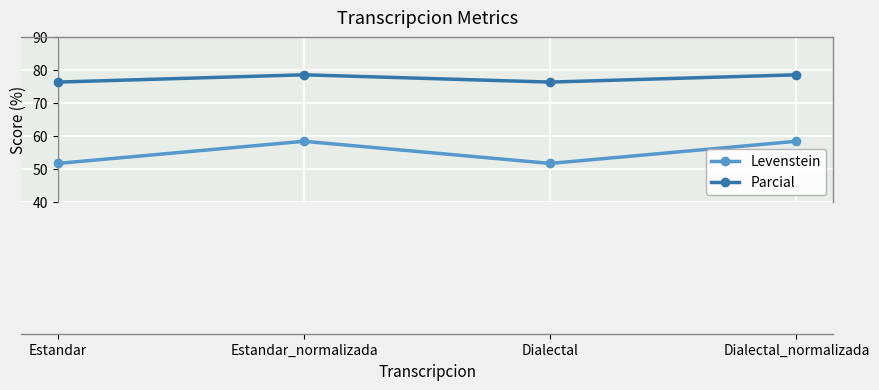

At how many categories does at least one series exceed 74?

4